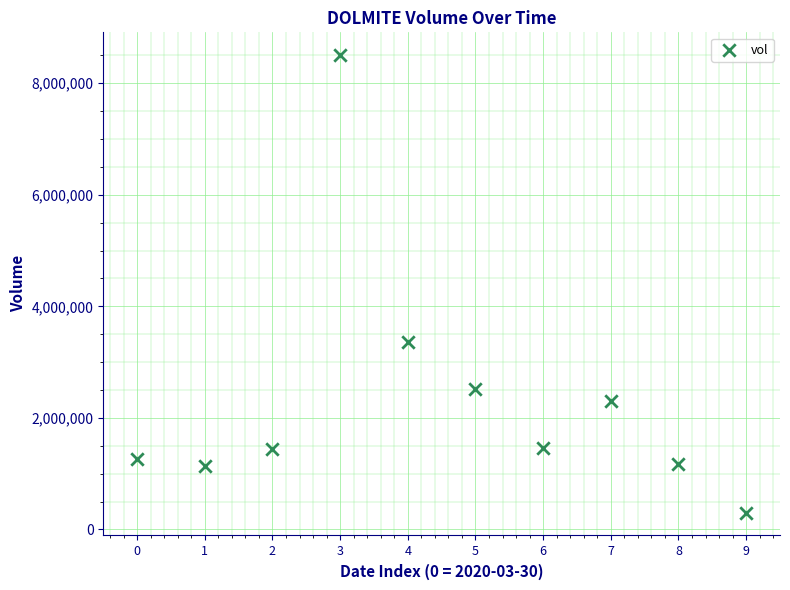

What is the range of Y values (max minus min)?

8197500